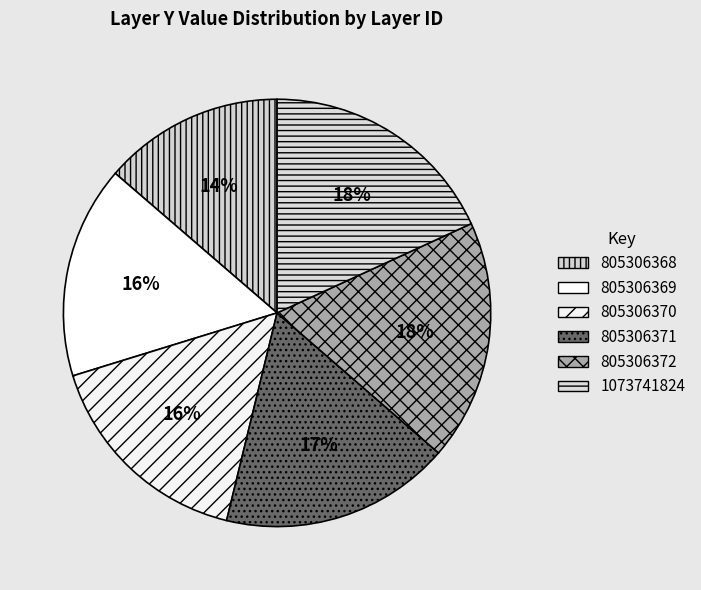

Is there any slice that represents more than half of the pie?

No